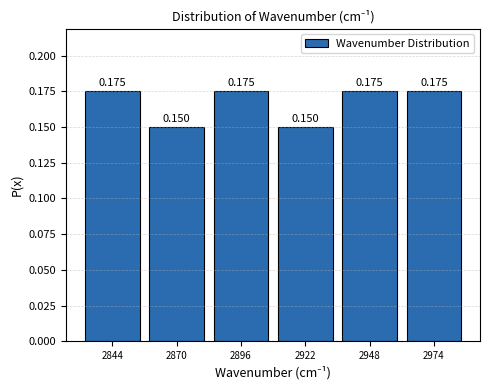

How many series are shown in this chart?

1